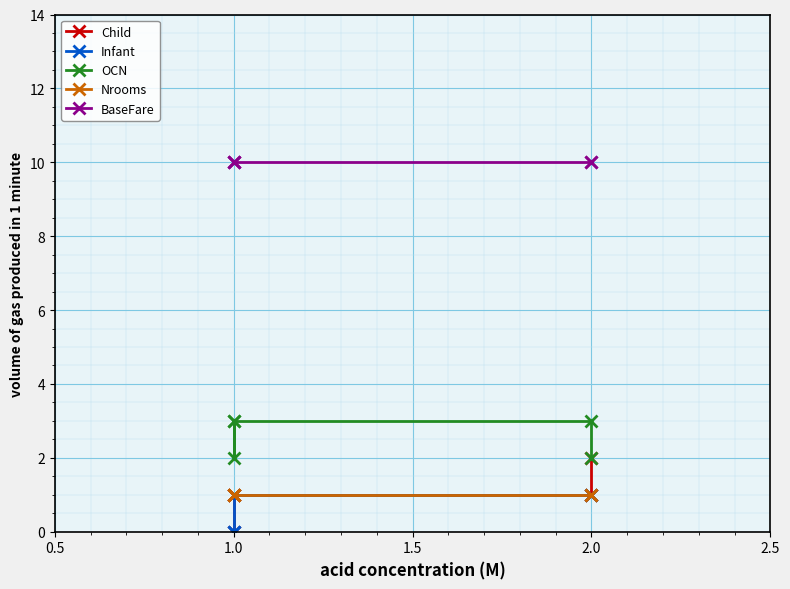

Does the chart display data point markers on the line(s)?

Yes